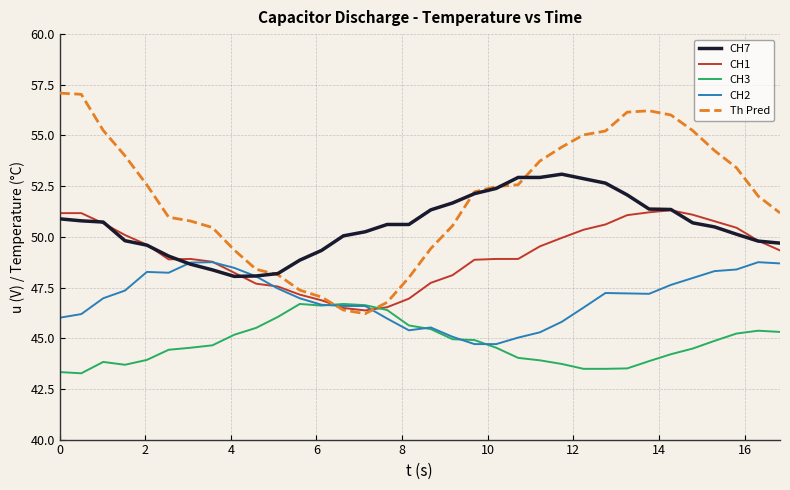

Rank the series by their maximum value, from highest to lowest.

Th Pred, CH7, CH1, CH2, CH3